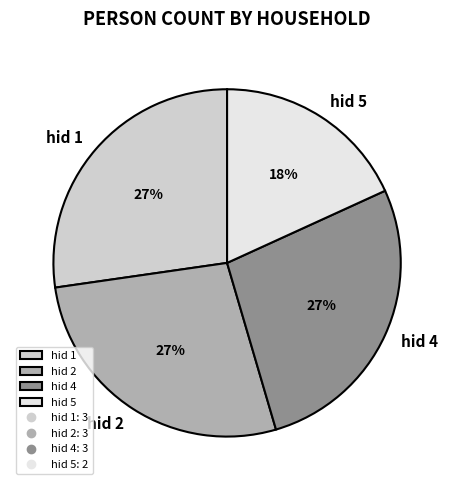

To the nearest percent, what is the combined percentage of hid 1 and hid 5?

45%